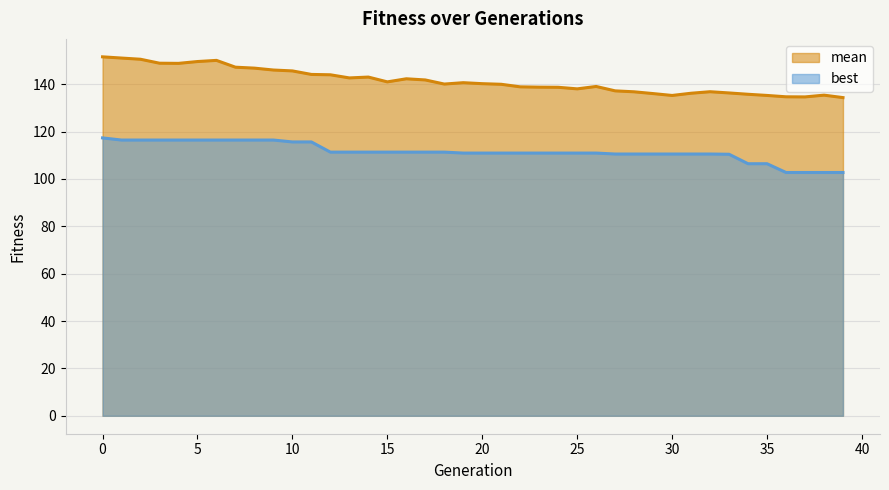

Reading left to right, extract all data points from this chart.

mean: 151.5	151.0	150.5	148.8	148.8	149.5	150.0	147.2	146.8	146.0	145.6	144.1	143.9	142.6	143.0	141.0	142.3	141.8	140.0	140.6	140.2	139.9	138.9	138.7	138.7	138.0	139.0	137.2	136.8	136.0	135.2	136.2	136.8	136.3	135.7	135.2	134.7	134.6	135.4	134.3
best: 117.3	116.4	116.4	116.4	116.4	116.4	116.4	116.4	116.4	116.4	115.6	115.6	111.3	111.3	111.3	111.3	111.3	111.3	111.3	110.9	110.9	110.9	110.9	110.9	110.9	110.9	110.9	110.5	110.5	110.5	110.5	110.5	110.5	110.4	106.4	106.4	102.7	102.7	102.7	102.7